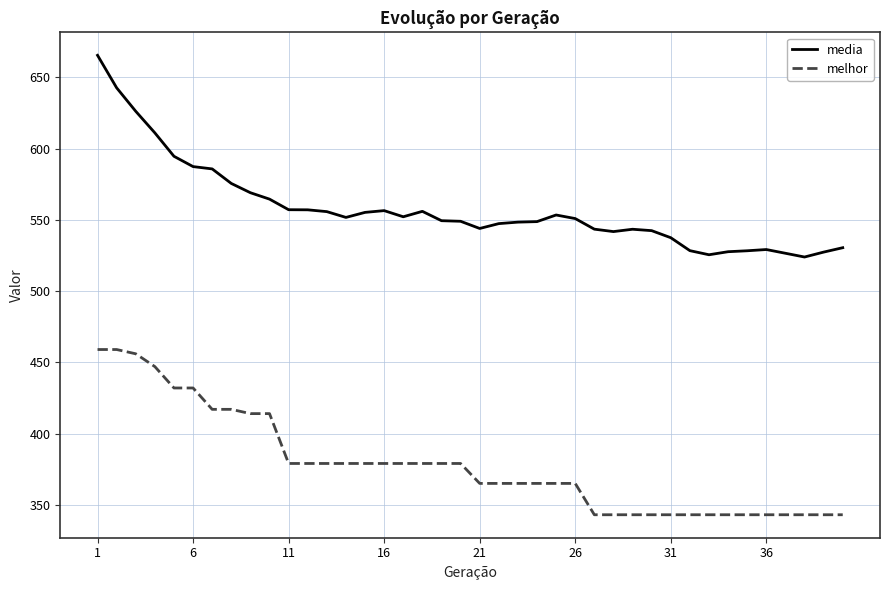

List the series in order of their overall mean, lowest first.

melhor, media